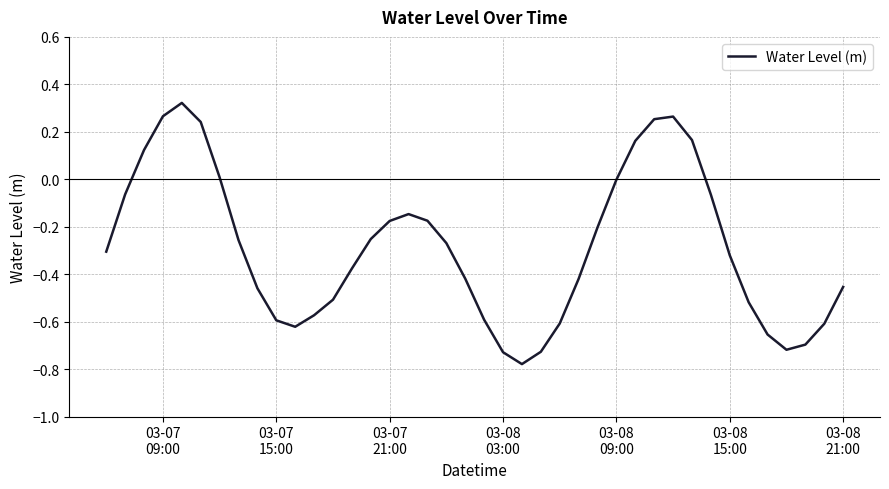

What is the difference between the maximum and minimum values?

1.1